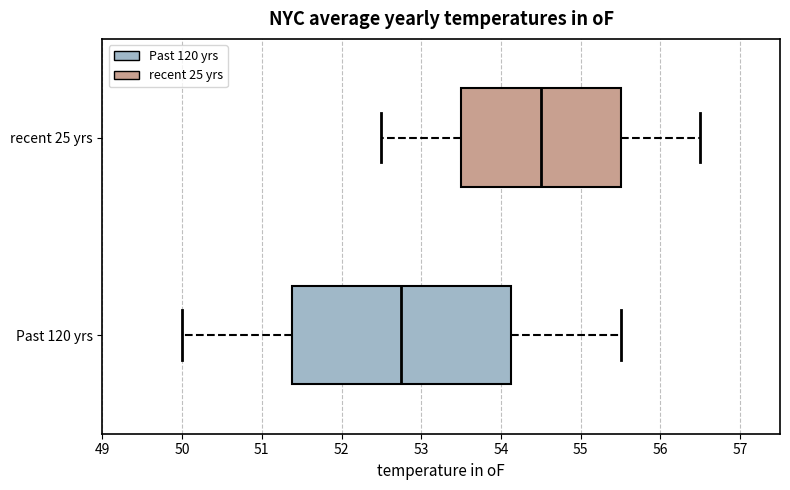

Reading bottom to top, transcribe this box plot: for each box, give where its median line is, the range the box spans, and where its two whiskers end, as read against the x-axis. The values are not printed on the chart, so give them approximately, as read against the axis.

Past 120 yrs: median 52.8, box 51.4 to 54.1, whiskers 50.0 to 55.5
recent 25 yrs: median 54.5, box 53.5 to 55.5, whiskers 52.5 to 56.5